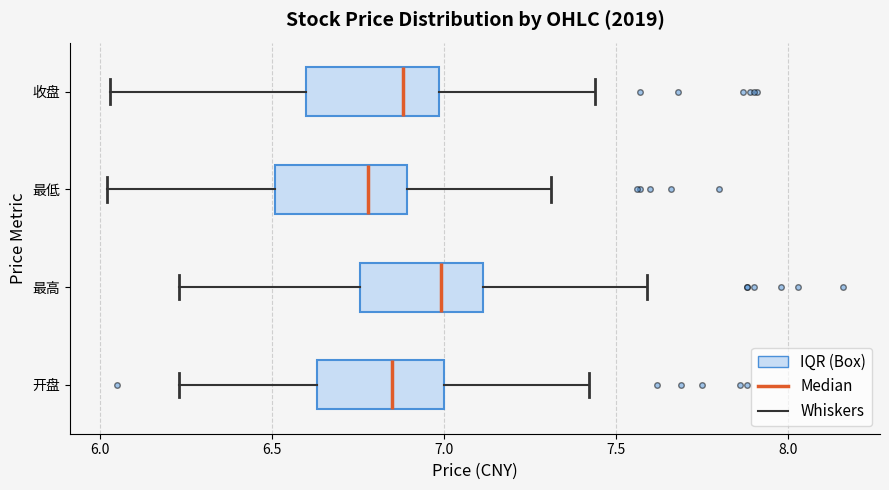

Reading bottom to top, read every box against the x-axis: the position of its median line, the range the box covers, and the ends of its whiskers. The values are not printed on the chart, so give them approximately, as read against the axis.

开盘: median 6.85, box 6.65 to 7.00, whiskers 6.25 to 7.40
最高: median 7.00, box 6.75 to 7.10, whiskers 6.25 to 7.60
最低: median 6.80, box 6.50 to 6.90, whiskers 6.00 to 7.30
收盘: median 6.90, box 6.60 to 7.00, whiskers 6.05 to 7.45